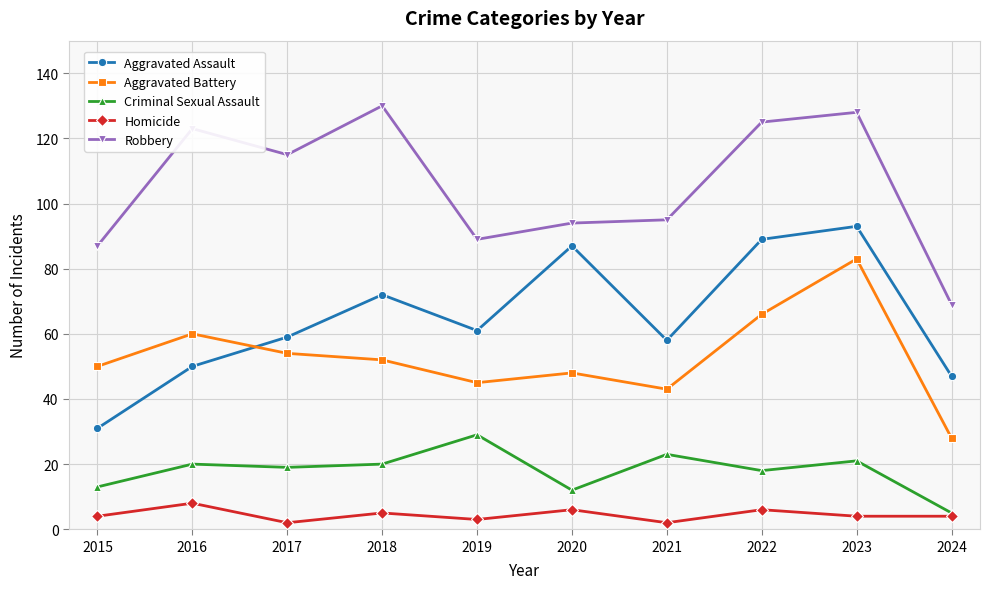

What is the difference between the second highest and second lowest values in the Aggravated Battery series?

23